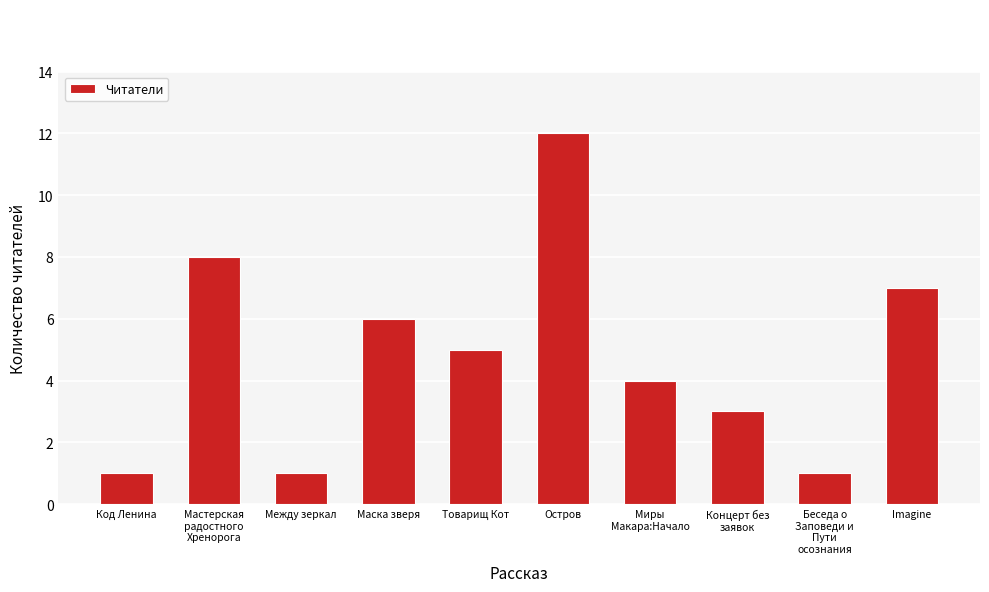

What is the label of the 4th bar from the left?

Маска зверя